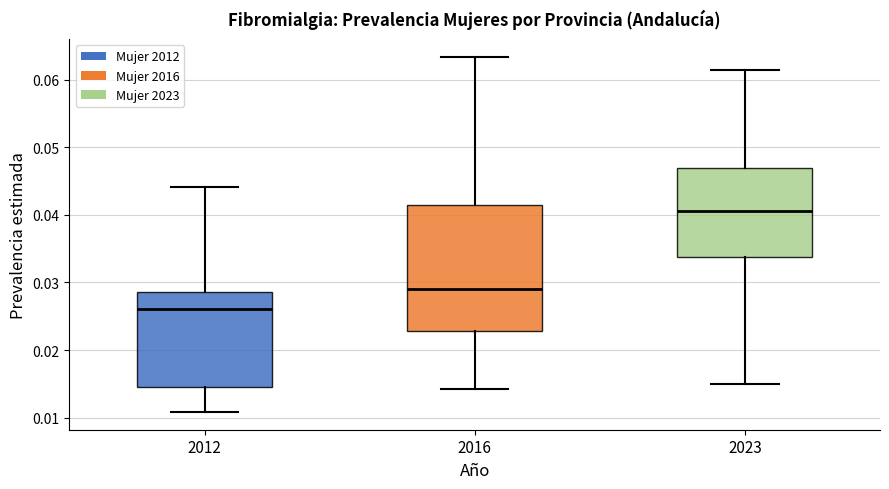

Reading left to right, read every box against the y-axis: the position of its median line, the range the box covers, and the ends of its whiskers. The values are not printed on the chart, so give them approximately, as read against the axis.

2012: median 0.026, box 0.015 to 0.029, whiskers 0.011 to 0.044
2016: median 0.029, box 0.023 to 0.041, whiskers 0.014 to 0.063
2023: median 0.041, box 0.034 to 0.047, whiskers 0.015 to 0.062